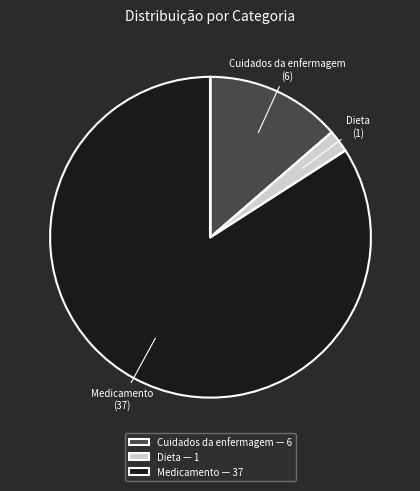

Combined, do Medicamento — 37 and Dieta — 1 account for over 50%?

Yes